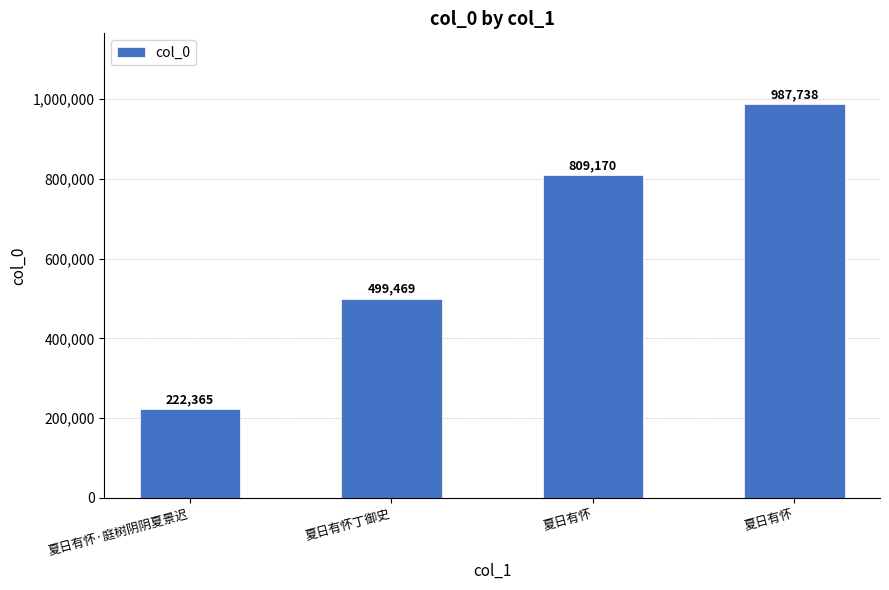

Reading right to left, what are all the values shown in this chart?

987738	809170	499469	222365